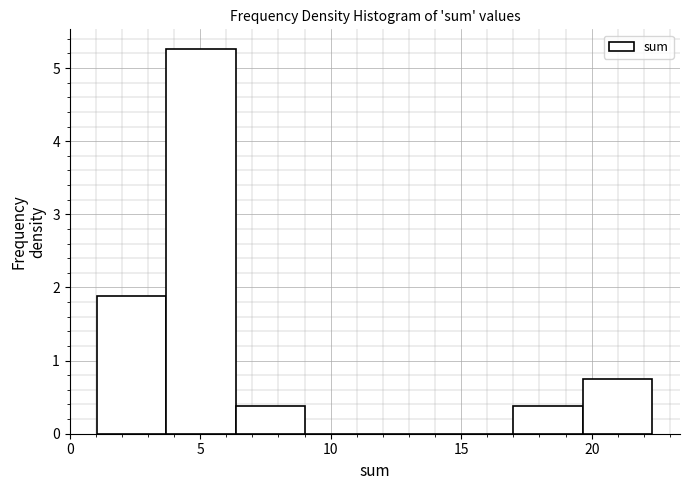

Reading left to right, transcribe this chart: for each bar, give the range it covers on the x-axis and its height. Neither the bar edges nor the heights are printed on the chart, so give them approximately, as read against the axes.

1.0 to 3.5: 1.9
3.5 to 6.5: 5.3
6.5 to 9.0: 0.4
9.0 to 11.5: 0
11.5 to 14.5: 0
14.5 to 17.0: 0
17.0 to 19.5: 0.4
19.5 to 22.5: 0.8